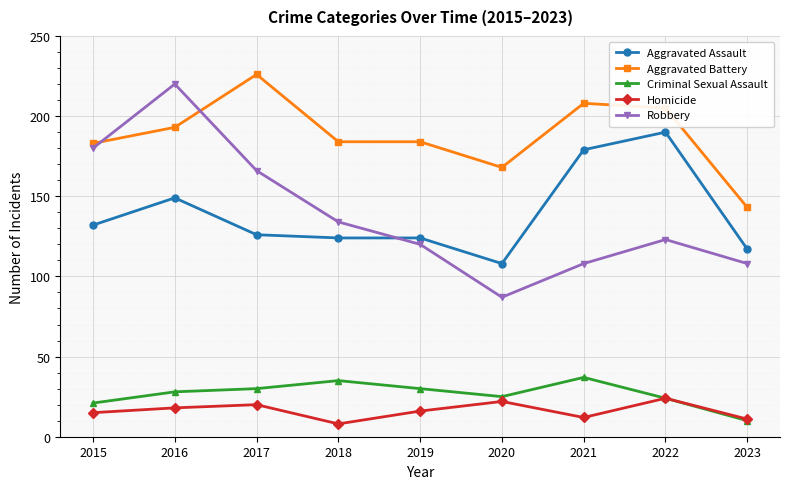

Is it true that Criminal Sexual Assault equals 7 at 2016?

False